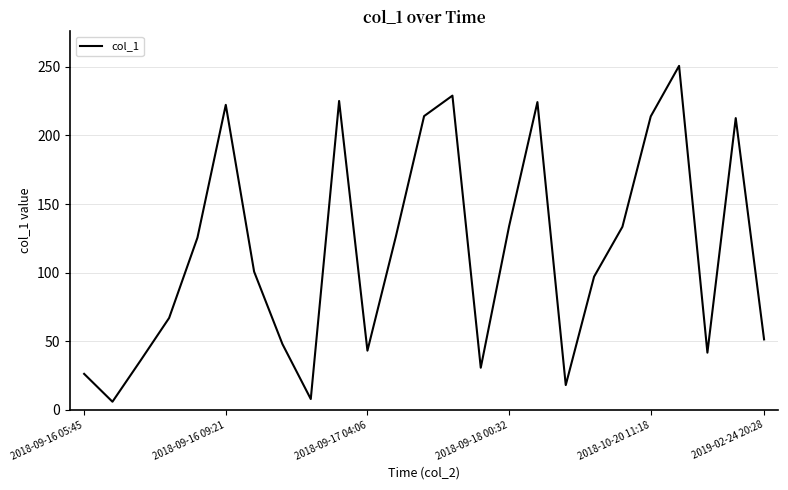

Does the chart display data point markers on the line(s)?

No